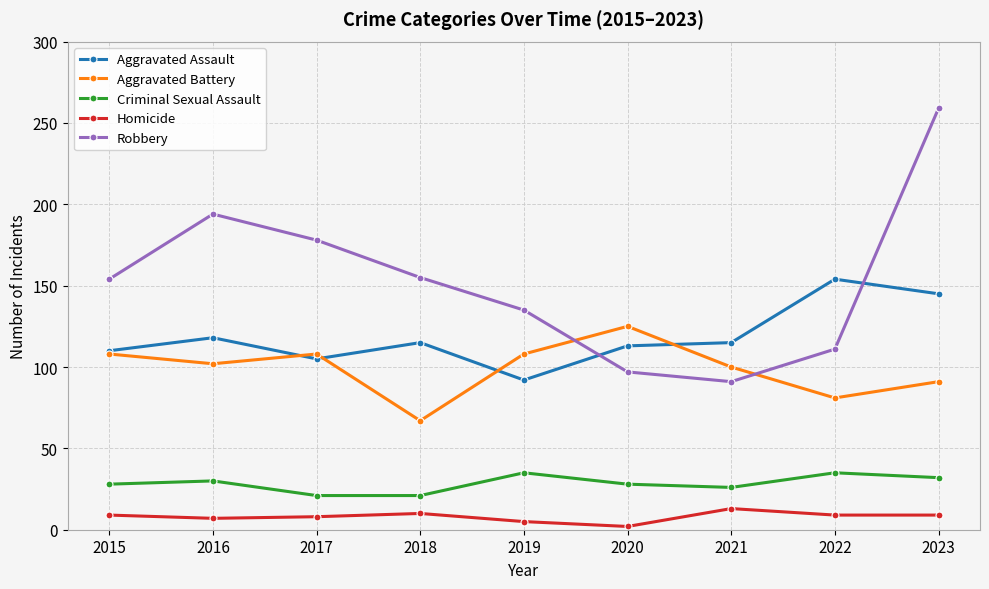

How many values in the Homicide series are below 9?

4